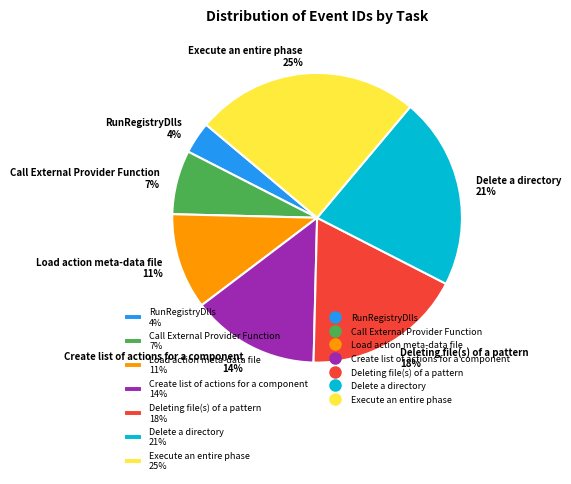

Rank the categories by value from lowest to highest.

RunRegistryDlls, Call External Provider Function, Load action meta-data file, Create list of actions for a component, Deleting file(s) of a pattern, Delete a directory, Execute an entire phase